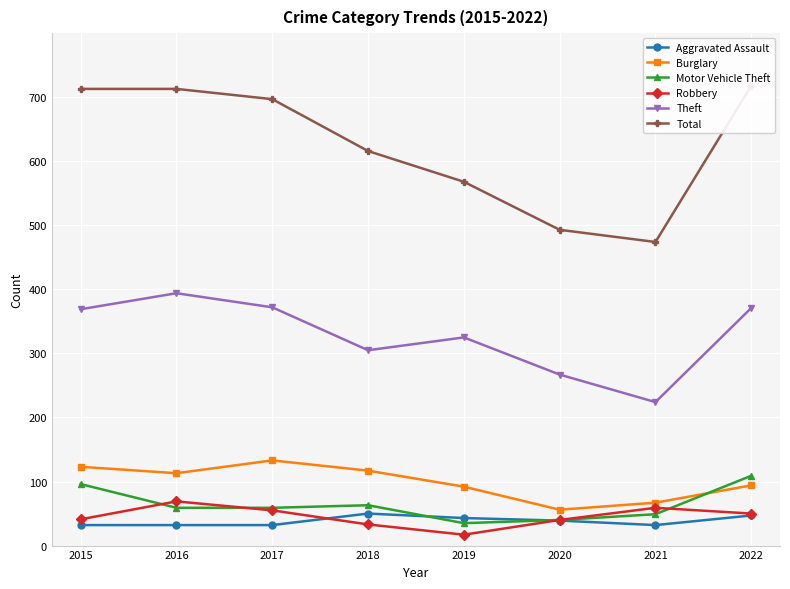

What is the average value of the Total series?

624